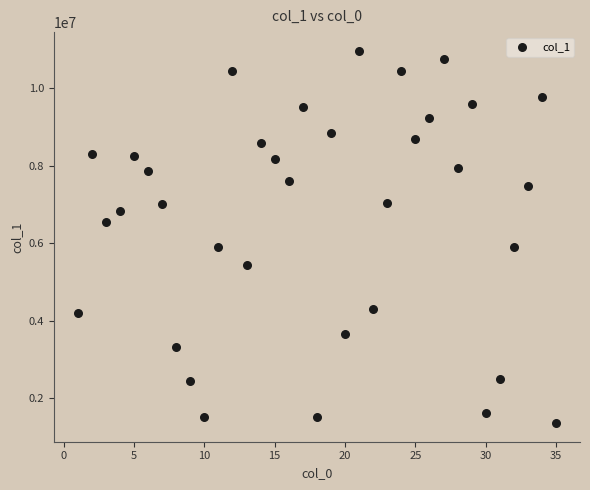

What is the range of Y values (max minus min)?

9608060